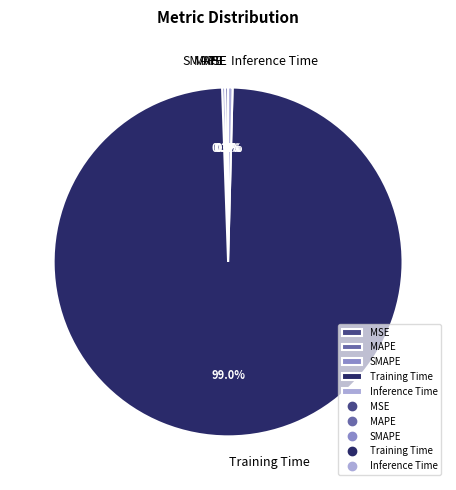

What is the largest slice in the pie chart?

Training Time